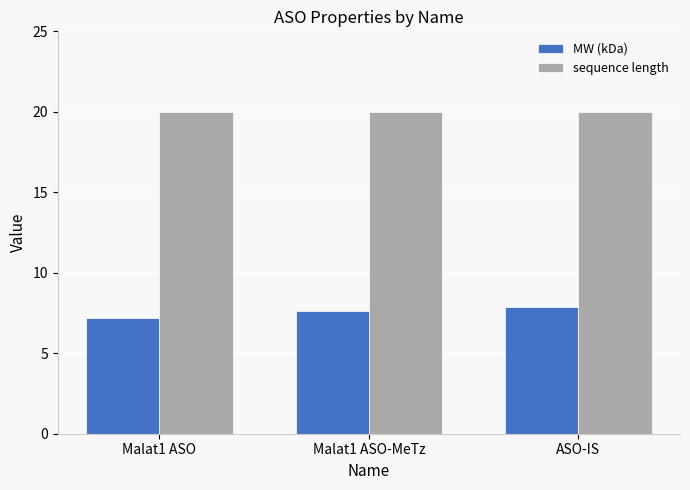

Is the value of sequence length at Malat1 ASO greater than the value of MW (kDa) at Malat1 ASO?

Yes